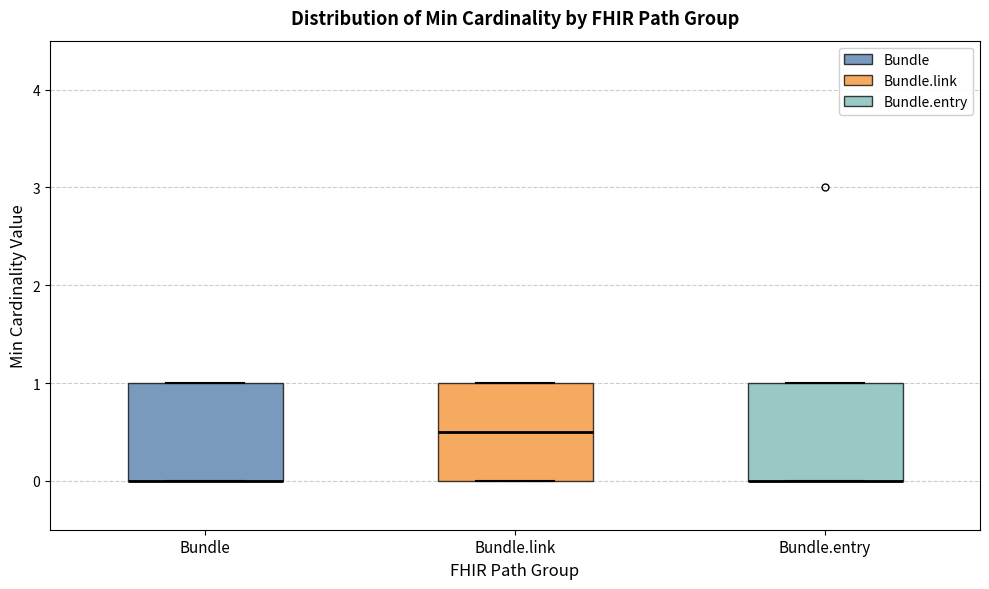

Where is the lower edge of the box for Bundle on the y-axis? The values are not printed on the chart, so give them approximately, as read against the axis.

0.0